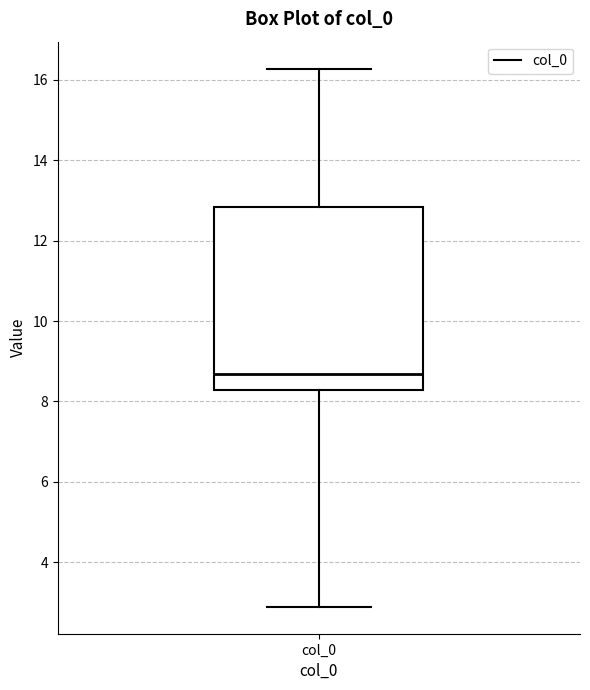

Transcribe this box plot: give where the median line is, the range the box spans, and where the two whiskers end, as read against the y-axis. The values are not printed on the chart, so give them approximately, as read against the axis.

median 8.6, box 8.2 to 12.8, whiskers 2.8 to 16.2